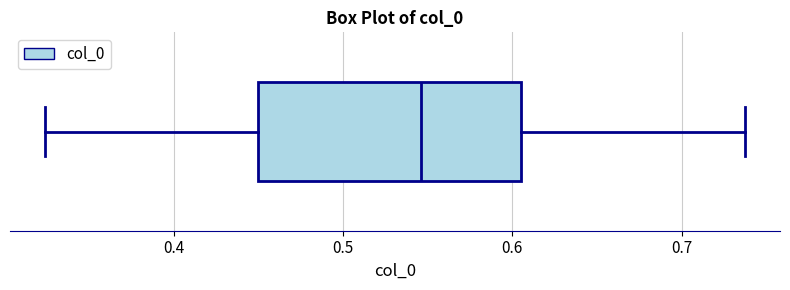

Transcribe this box plot: give where the median line is, the range the box spans, and where the two whiskers end, as read against the x-axis. The values are not printed on the chart, so give them approximately, as read against the axis.

median 0.55, box 0.45 to 0.60, whiskers 0.32 to 0.74